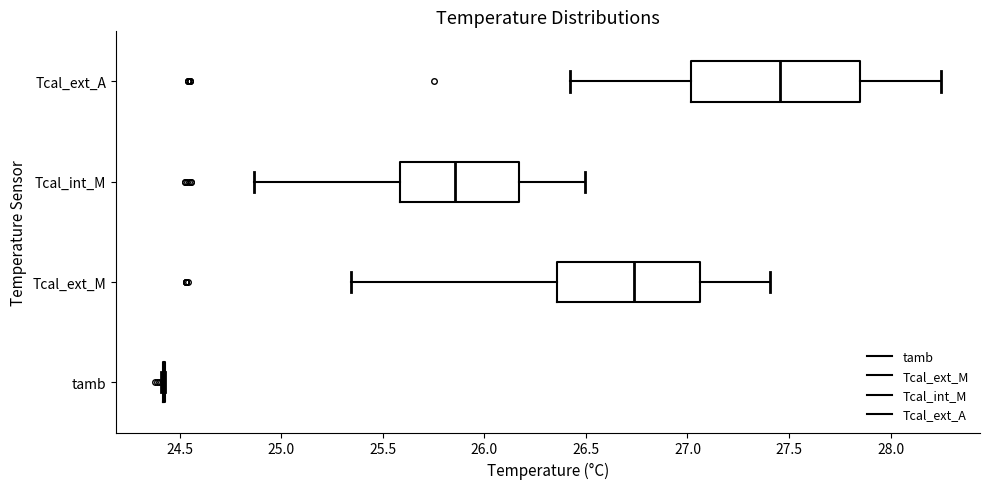

Reading bottom to top, transcribe this box plot: for each box, give where its median line is, the range the box spans, and where its two whiskers end, as read against the x-axis. The values are not printed on the chart, so give them approximately, as read against the axis.

tamb: box collapsed to a line at 24.40, whiskers 24.40 to 24.45
Tcal_ext_M: median 26.75, box 26.35 to 27.05, whiskers 25.35 to 27.40
Tcal_int_M: median 25.85, box 25.60 to 26.15, whiskers 24.85 to 26.50
Tcal_ext_A: median 27.45, box 27.00 to 27.85, whiskers 26.40 to 28.25